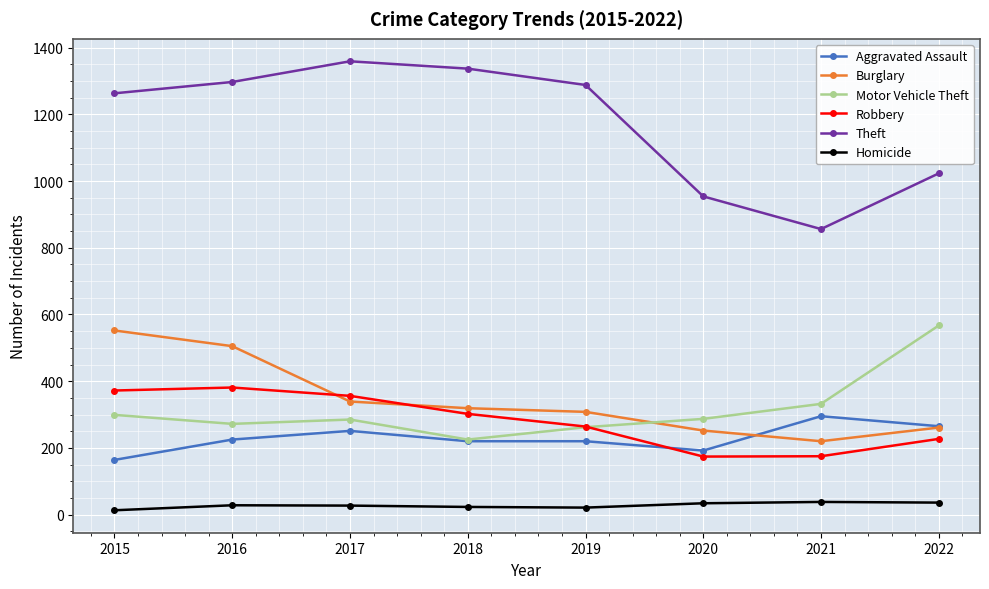

Is it true that Burglary equals 387 at 2020?

False